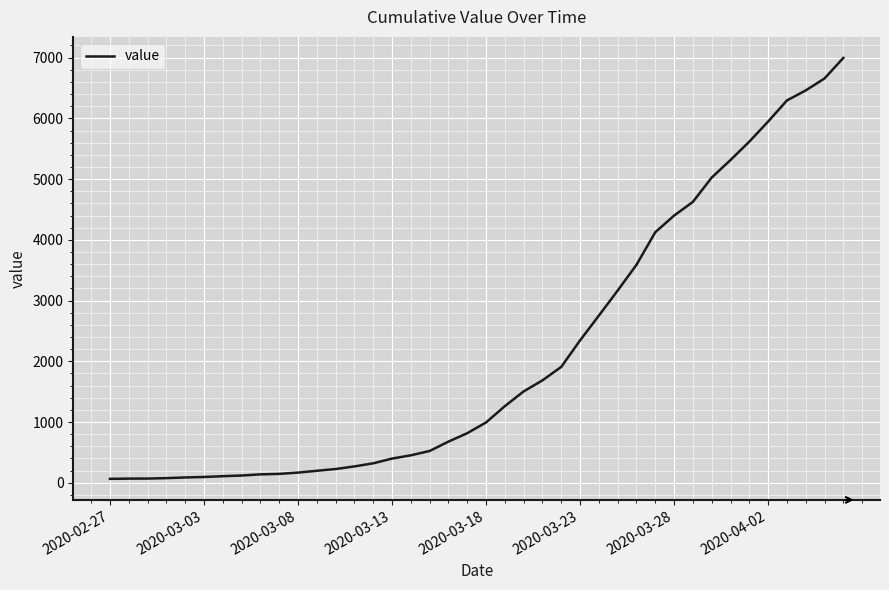

What is the greatest value displayed?

6995